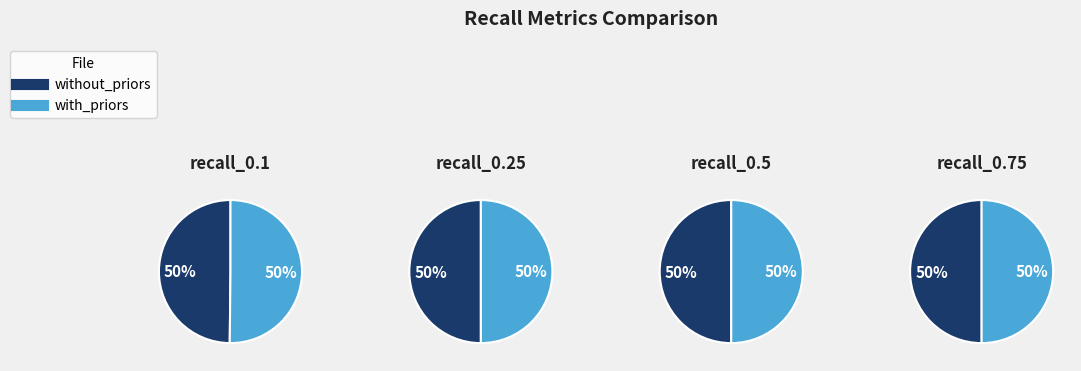

To the nearest percent, what portion does metrics_sim_with_priors.json represent?

50%